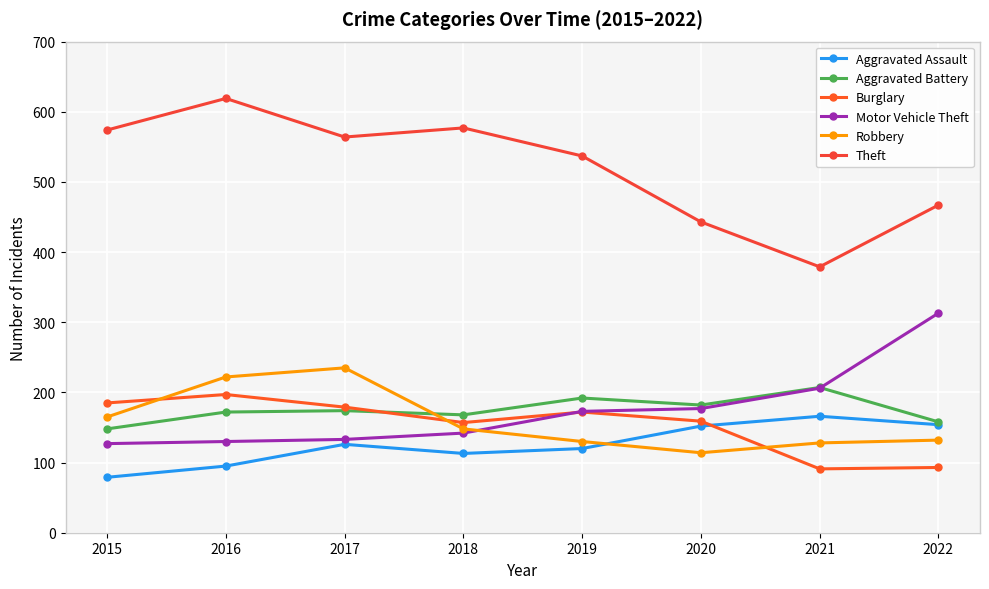

Rank the series by their maximum value, from highest to lowest.

Theft, Motor Vehicle Theft, Robbery, Aggravated Battery, Burglary, Aggravated Assault